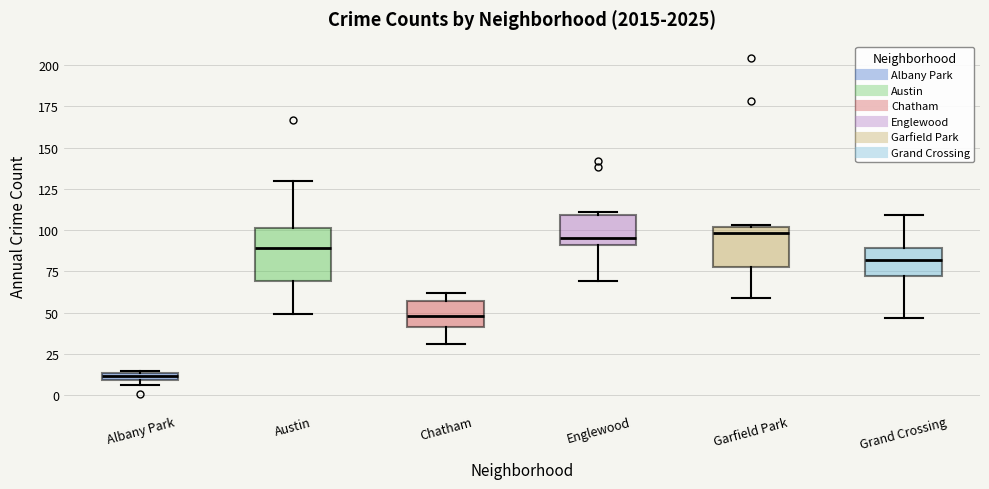

Where does the lower whisker of the box for Garfield Park end on the y-axis? The values are not printed on the chart, so give them approximately, as read against the axis.

60